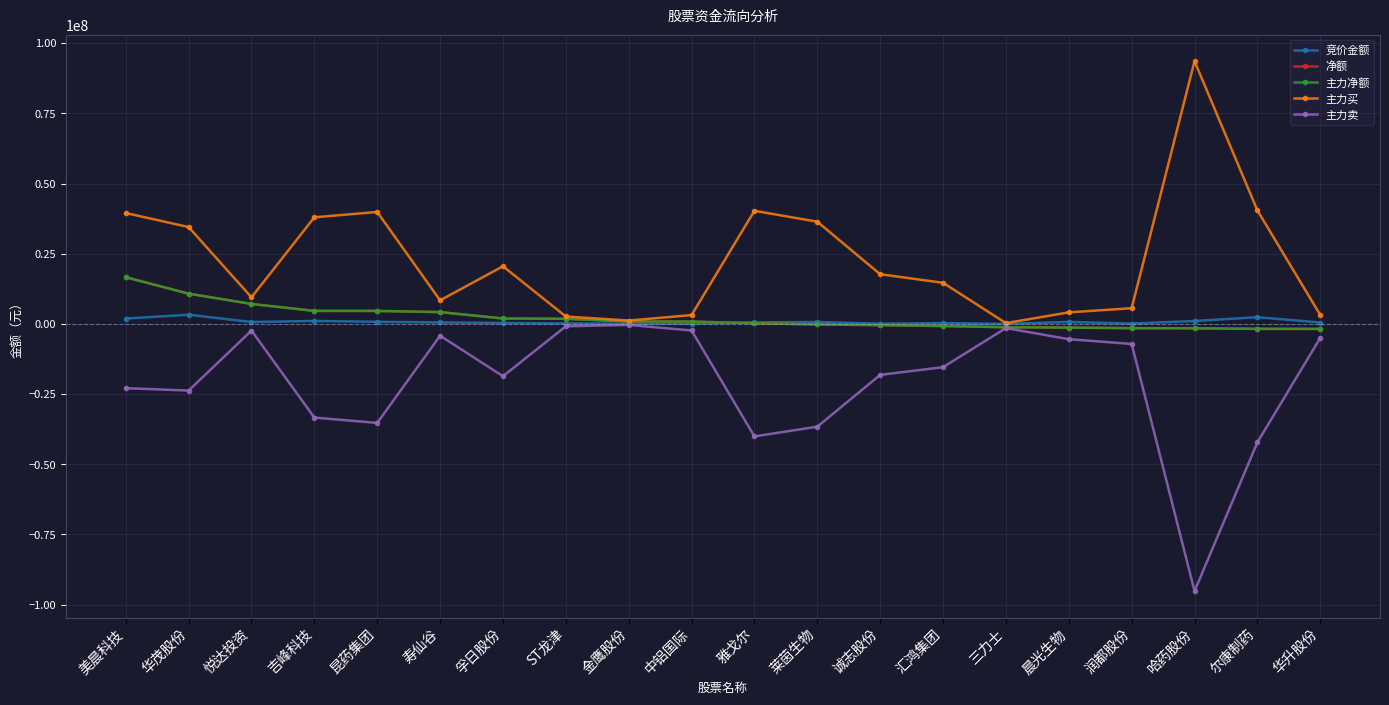

Does the chart have visible grid lines?

Yes